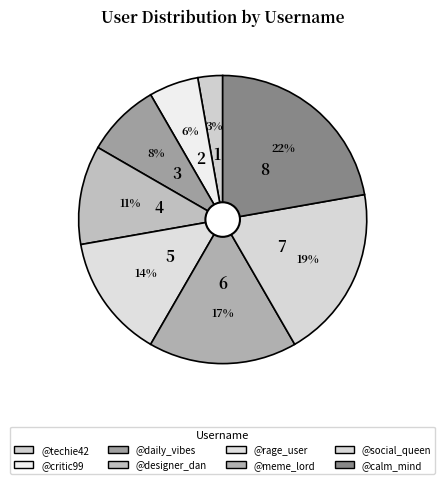

To the nearest percent, what is the difference between the largest and smallest slice percentages?

19%